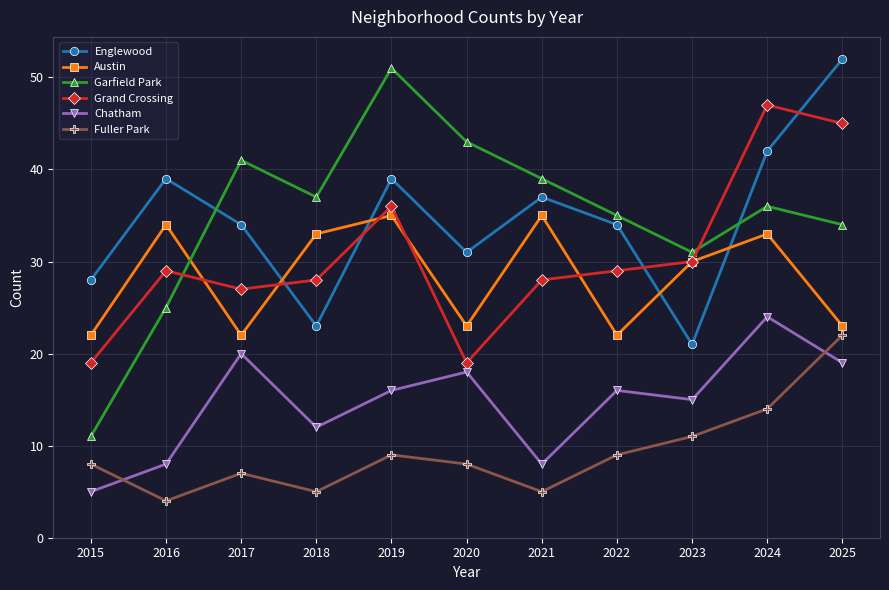

At how many categories does at least one series exceed 18?

11